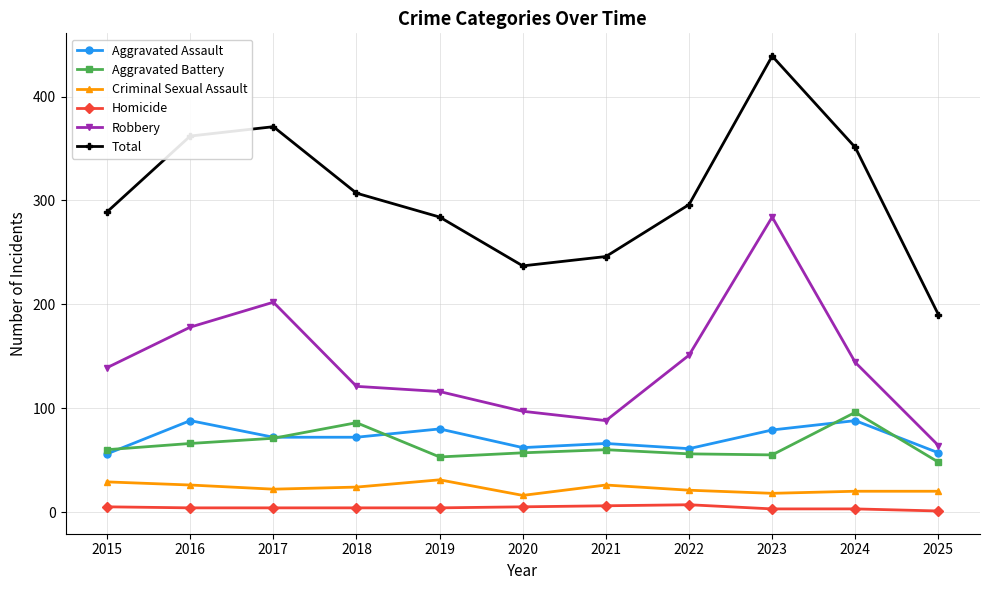

What is the value of the Criminal Sexual Assault point at the 9th from the left?

18